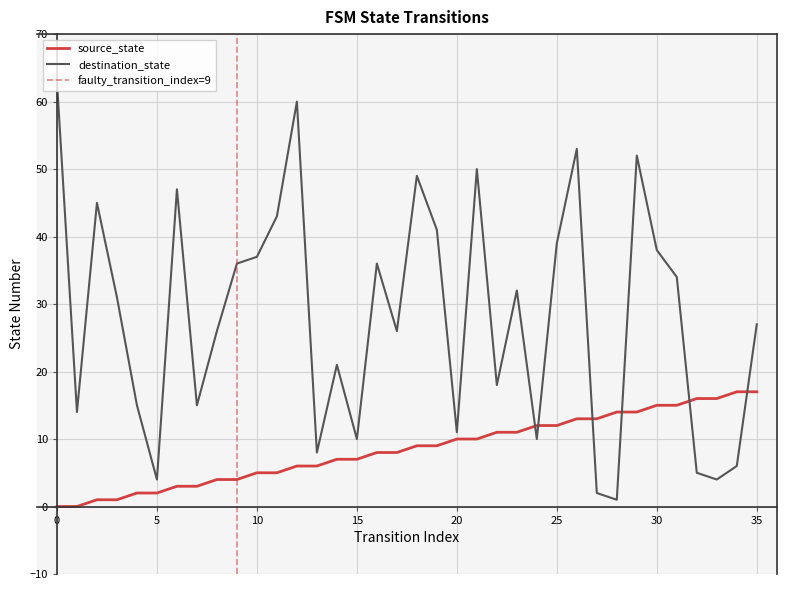

What is the minimum value for destination_state?

1